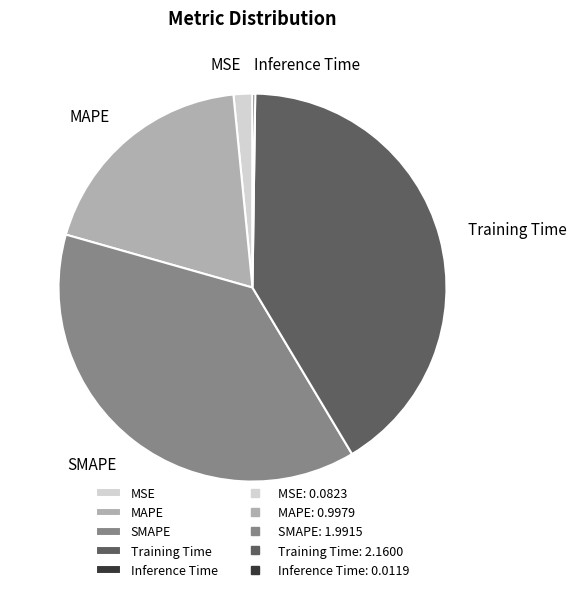

The Training Time slice represents 31% of the pie. True or false?

False